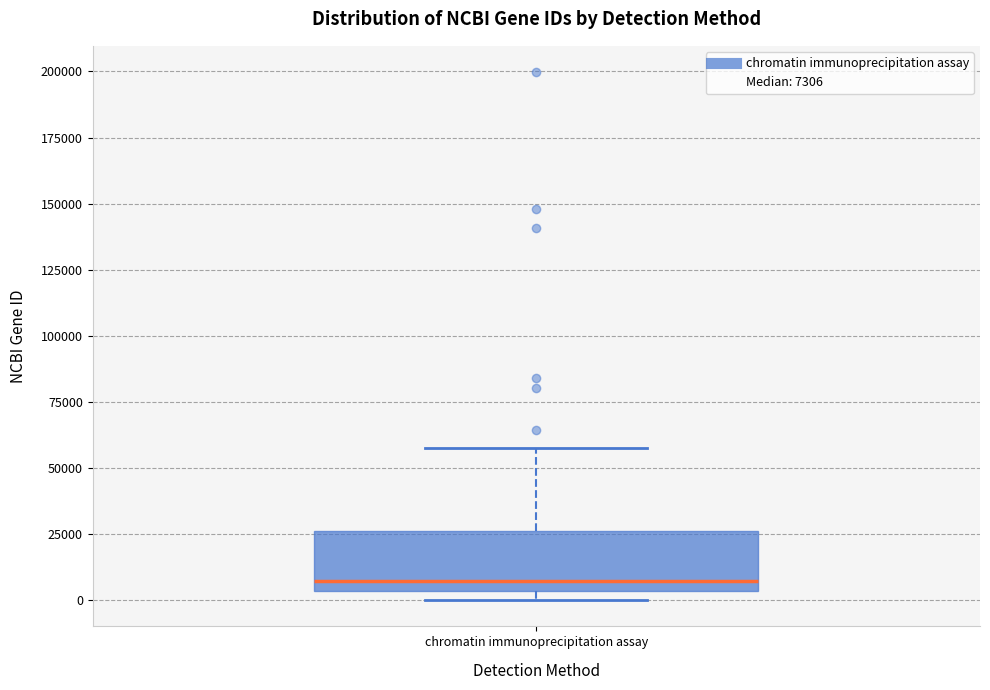

Transcribe this box plot: give where the median line is, the range the box spans, and where the two whiskers end, as read against the y-axis. The values are not printed on the chart, so give them approximately, as read against the axis.

median 5000 (just above the box's lower edge), box 5000 to 25000, whiskers 0 to 60000